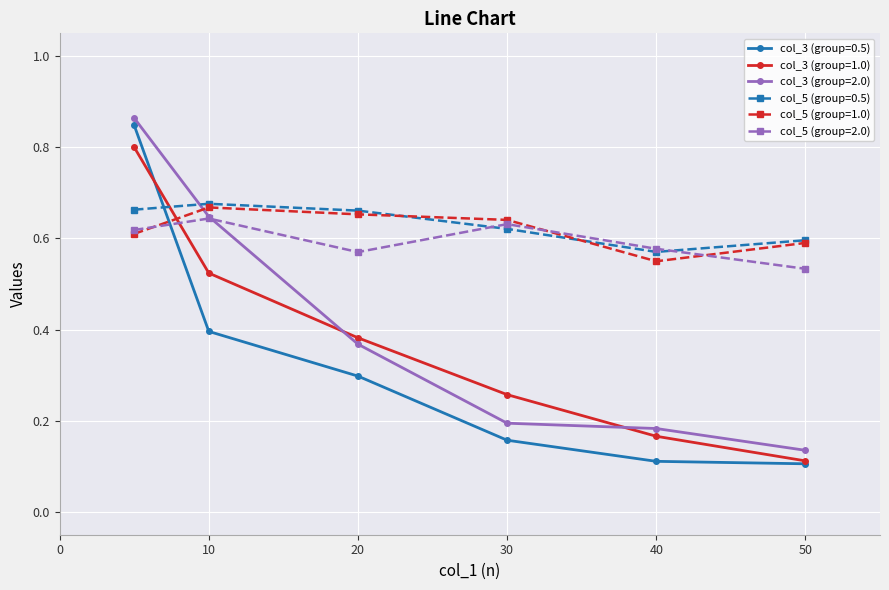

How many intersections are there between col_3 (group=1.0) and col_5 (group=1.0)?

1